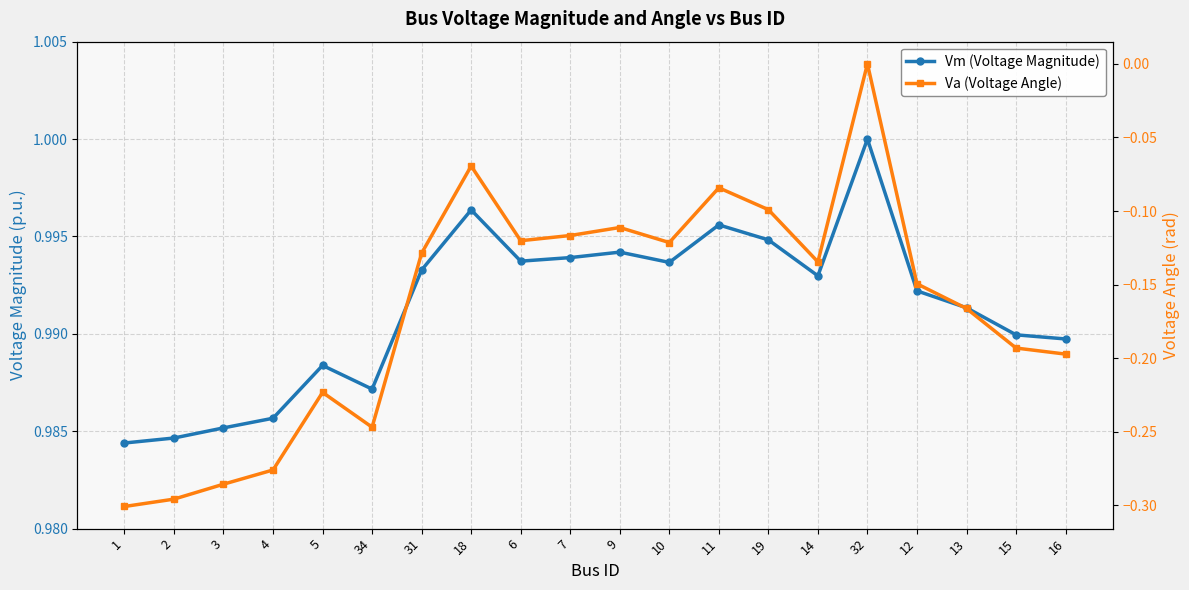

Reading left to right, extract all data points from this chart.

Vm (Voltage Magnitude): 1.0	1.0	1.0	1.0	1.0	1.0	1.0	1.0	1.0	1.0	1.0	1.0	1.0	1.0	1.0	1.0	1.0	1.0	1.0	1.0
Va (Voltage Angle): -0.3	-0.3	-0.3	-0.3	-0.2	-0.2	-0.1	-0.1	-0.1	-0.1	-0.1	-0.1	-0.1	-0.1	-0.1	0.0	-0.1	-0.2	-0.2	-0.2